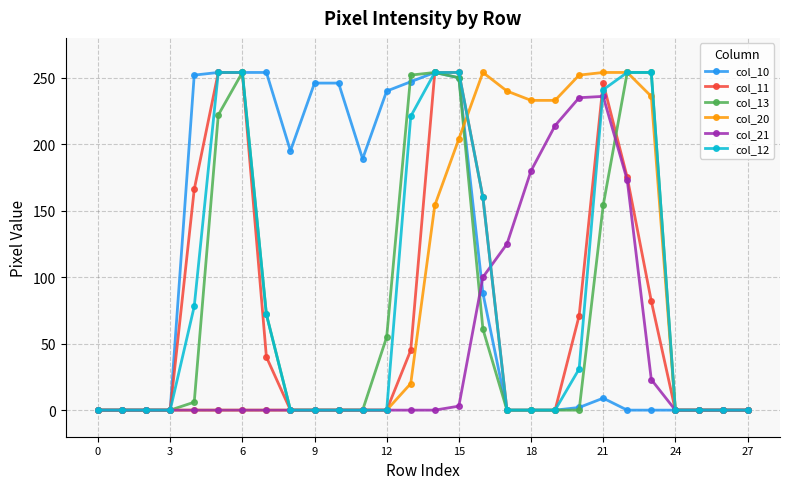

At how many categories does at least one series exceed 57?

20